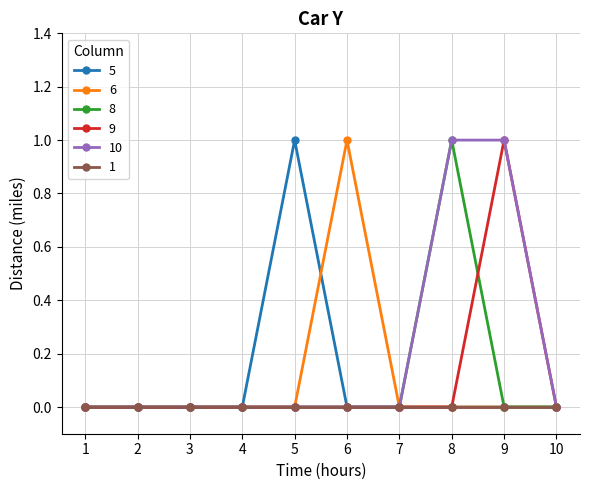

What is the sum of all 6 values?

1